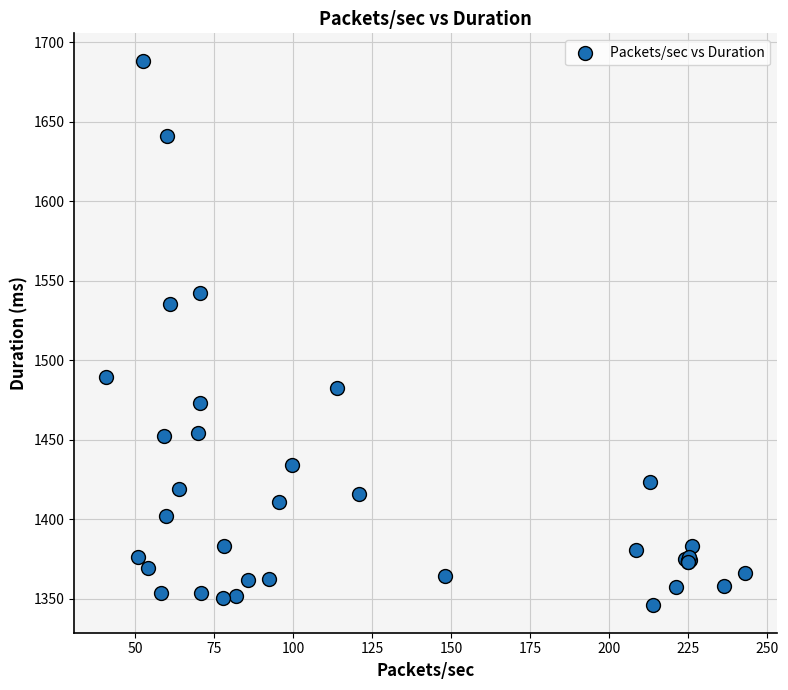

What Y value in the scatter plot is closest to 1517?

1535.2